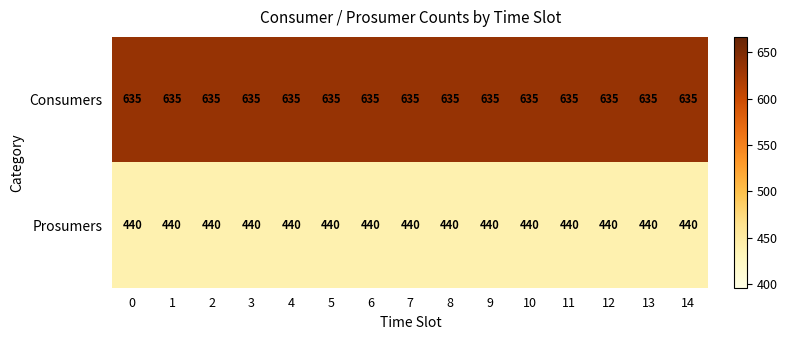

What is the spread (max minus min) of values at 5?

195